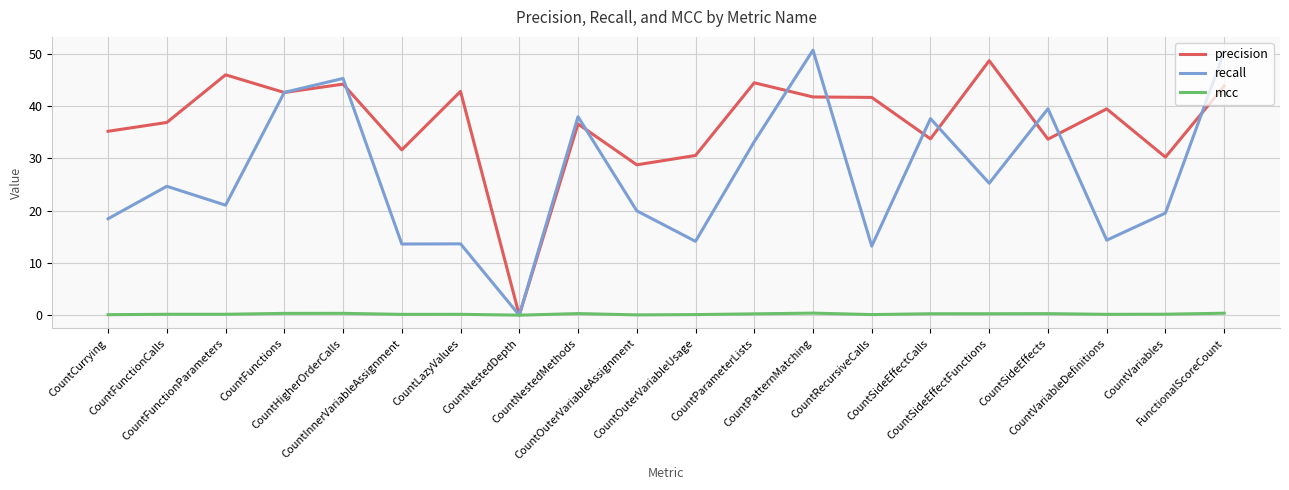

Which series has the largest range (max minus min)?

recall